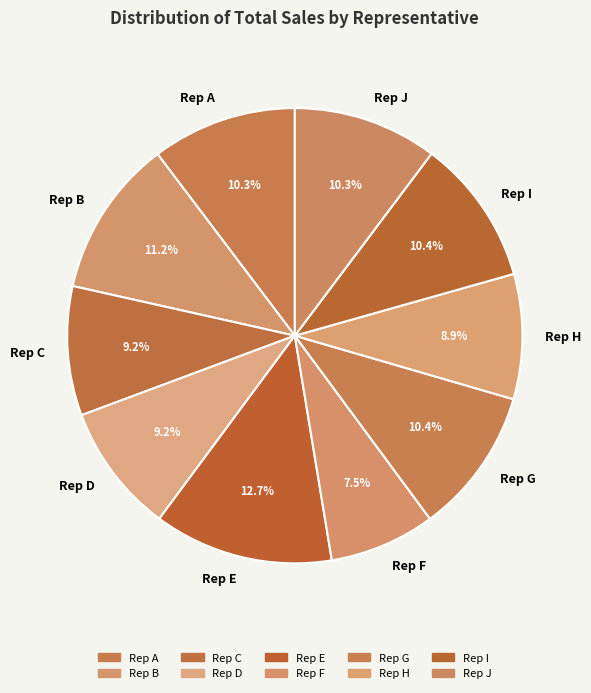

Is Rep D the majority of the pie?

No